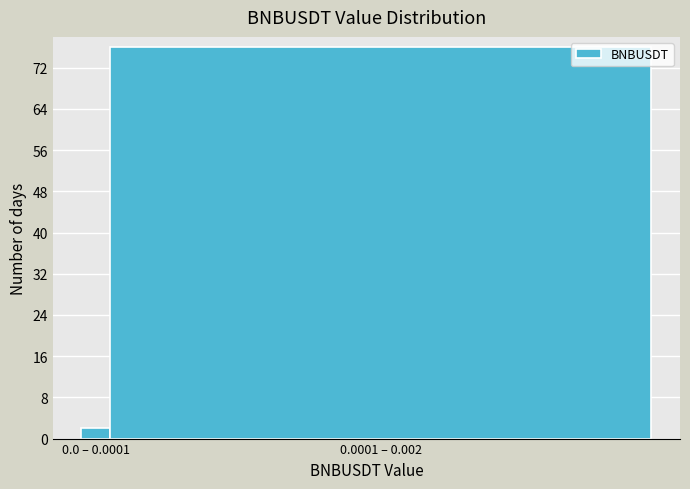

Reading left to right, list all the values displayed in this chart.

2	76